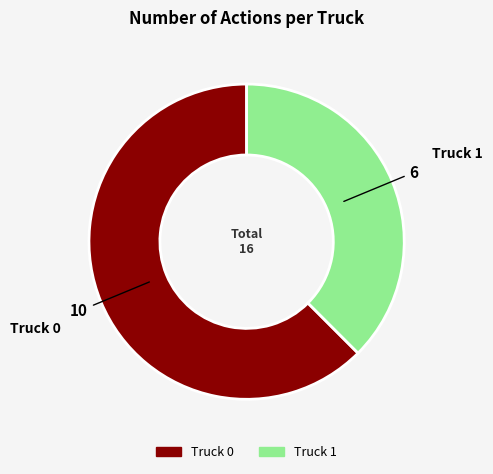

How many segments does this pie chart have?

2